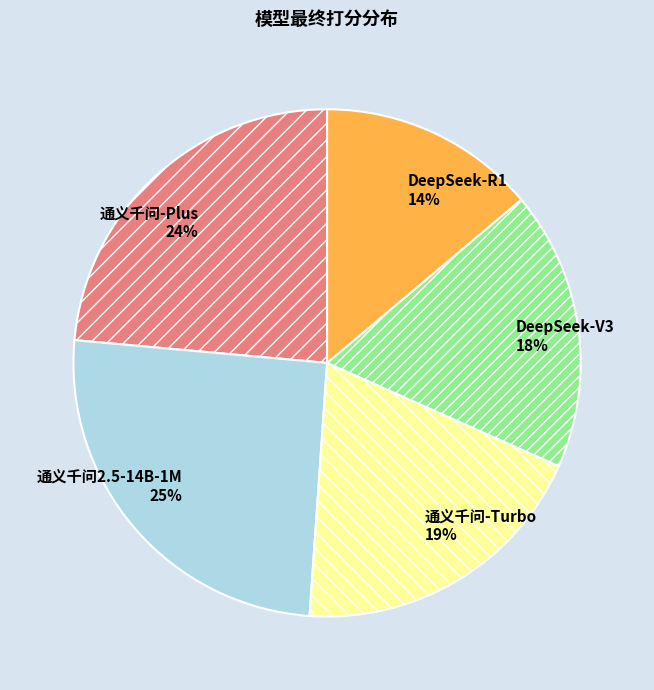

Rank the categories by value from lowest to highest.

DeepSeek-R1, DeepSeek-V3, 通义千问-Turbo, 通义千问-Plus, 通义千问2.5-14B-1M